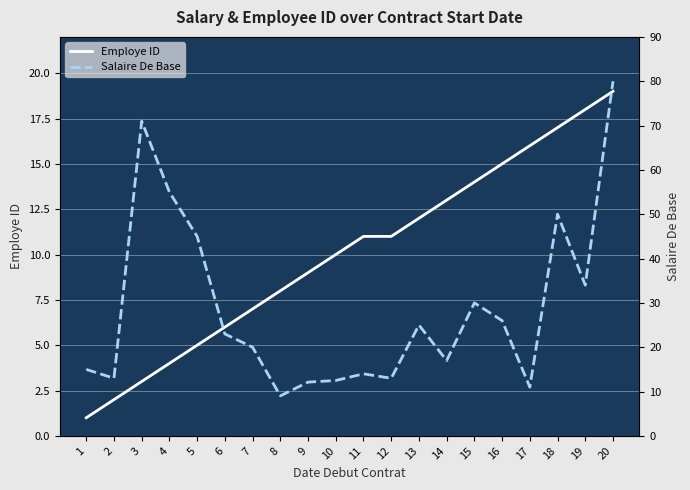

At 2, list the series in order from largest to smallest.

Salaire De Base, Employe ID